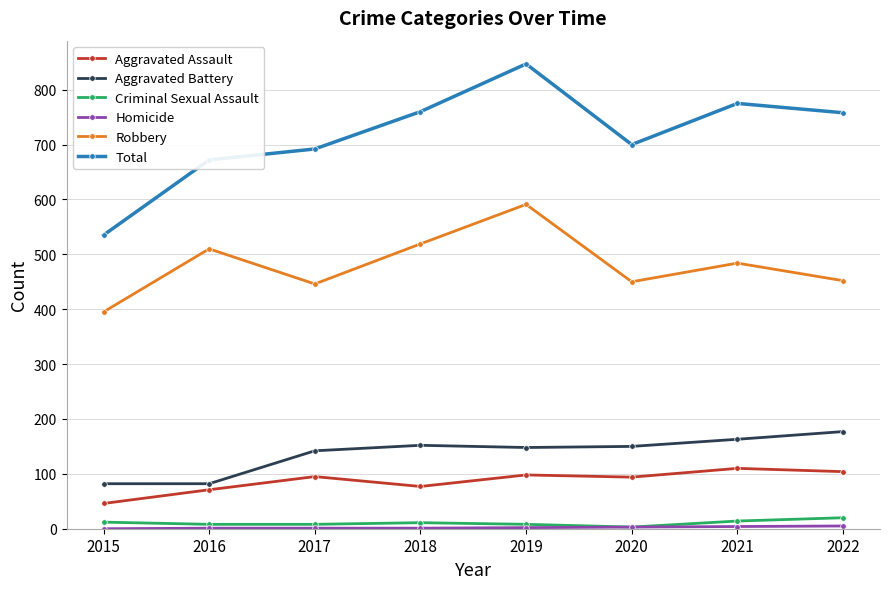

How many data points in Robbery are less than 484?

4